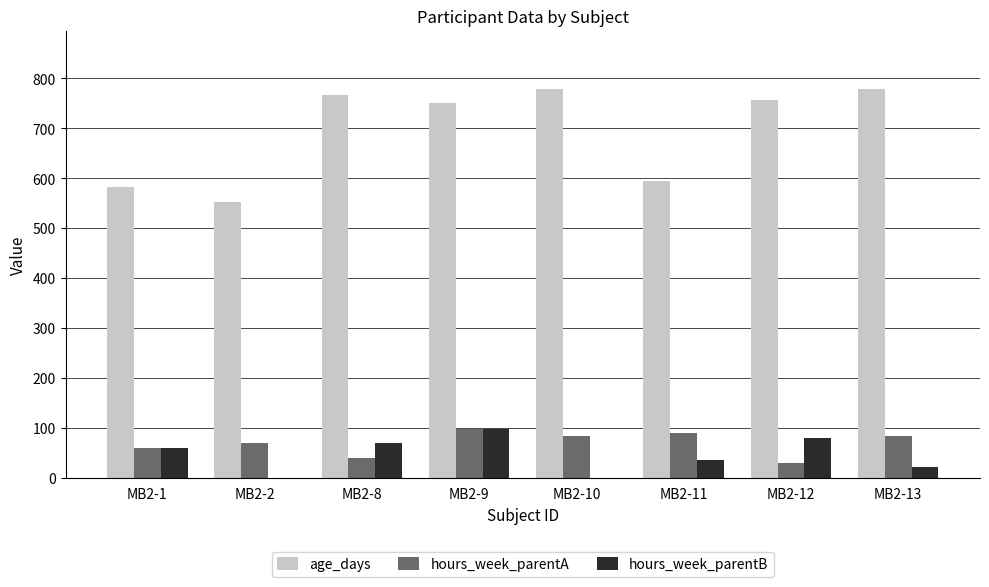

At which label does age_days first exceed 756?

MB2-8